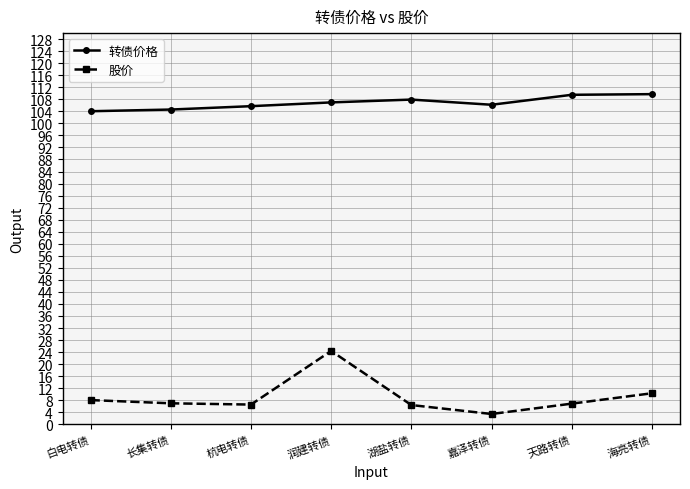

At 白电转债, list the series in order from largest to smallest.

转债价格, 股价